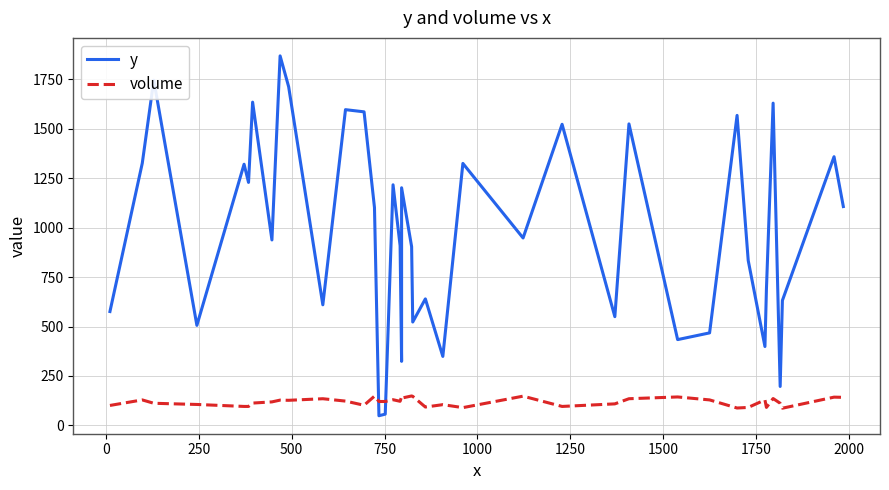

True or false: y has a value of 119 at 23.

False